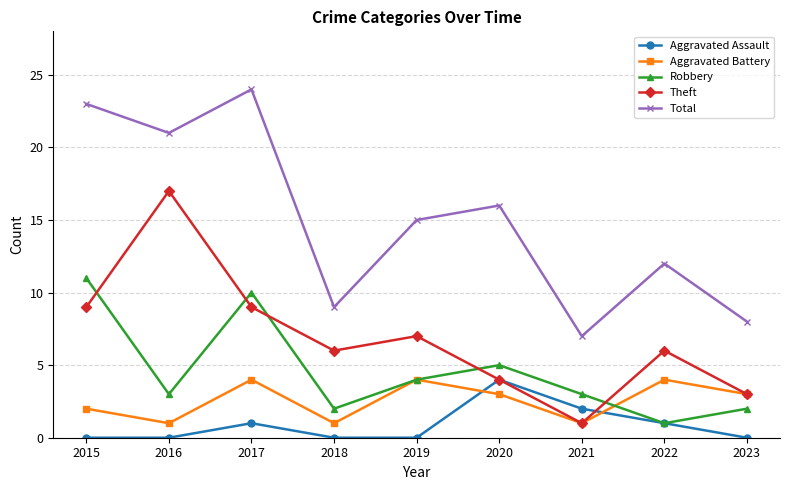

What is the approximate value of Robbery at 2019?

4